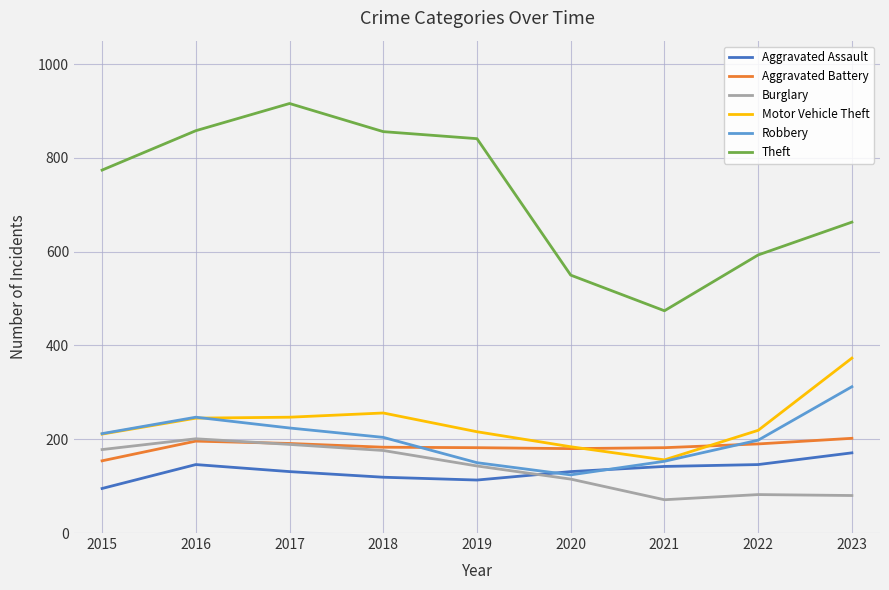

Which series has the largest range (max minus min)?

Theft